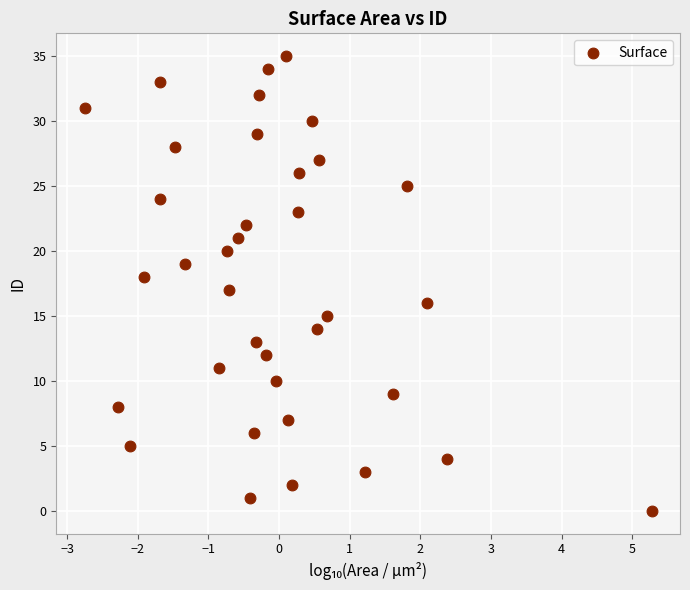

What is the range of Y values (max minus min)?

35